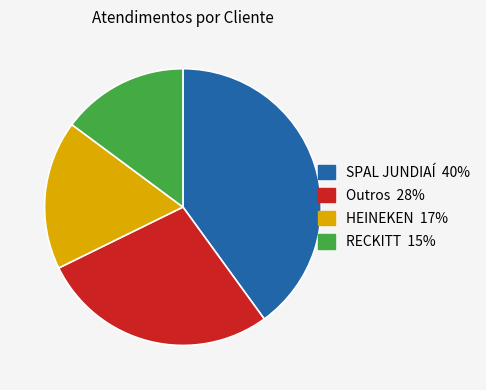

Is there a majority slice in this chart?

No